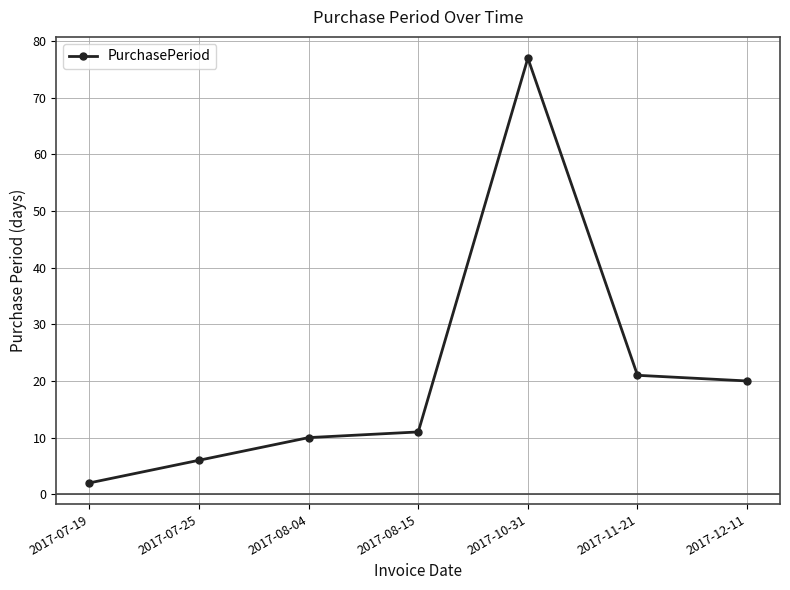

What is the sum of the values at 2017-07-19 and 2017-12-11?

22